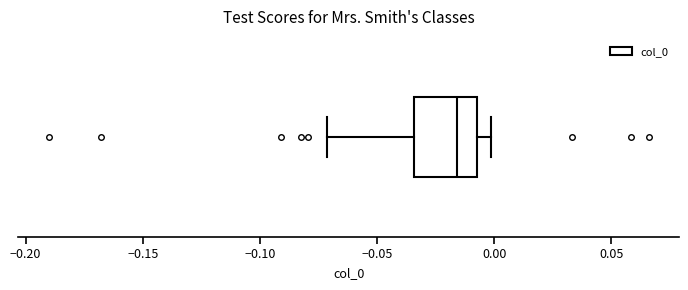

Read this box plot against the x-axis: the position of the median line, the range covered by the box, and the ends of both whiskers. The values are not printed on the chart, so give them approximately, as read against the axis.

median -0.015, box -0.035 to -0.010, whiskers -0.070 to 0.000